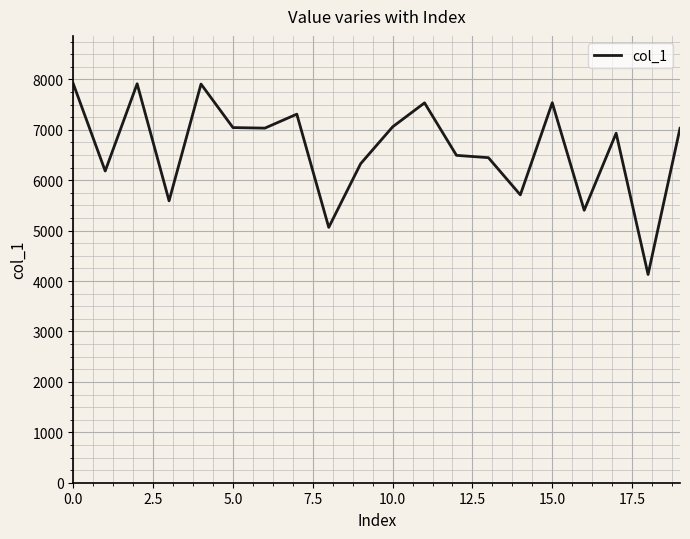

What is the minimum value shown in the chart?

4131